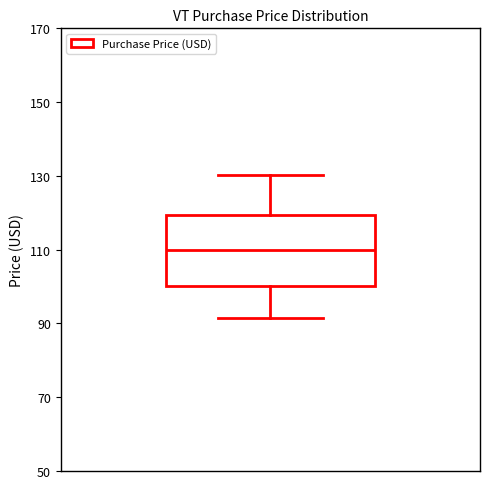

Where is the upper edge of the box on the y-axis? The values are not printed on the chart, so give them approximately, as read against the axis.

120